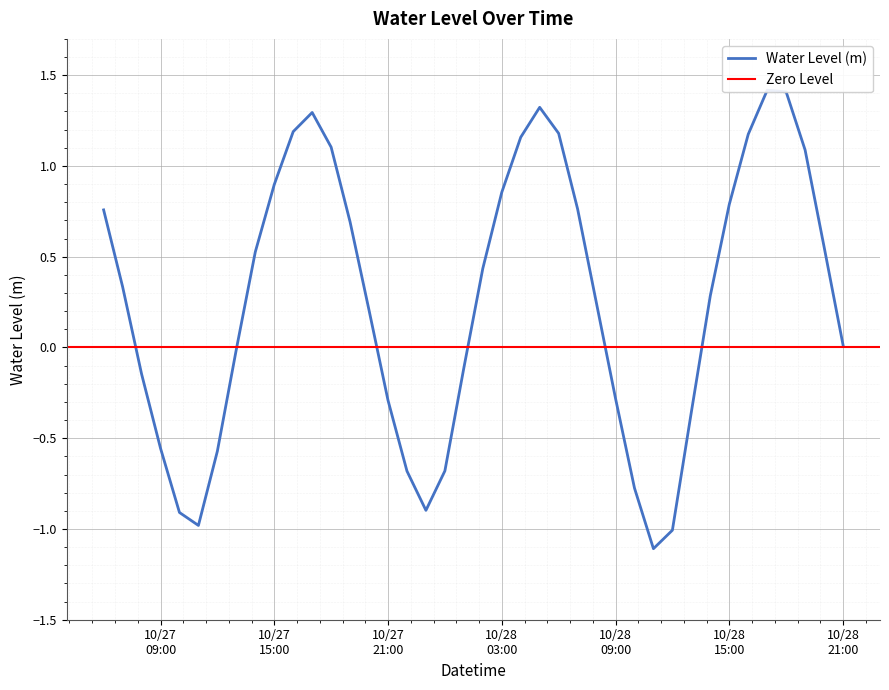

The value at 2024-10-28 06:00:00 is 1.2. True or false?

True